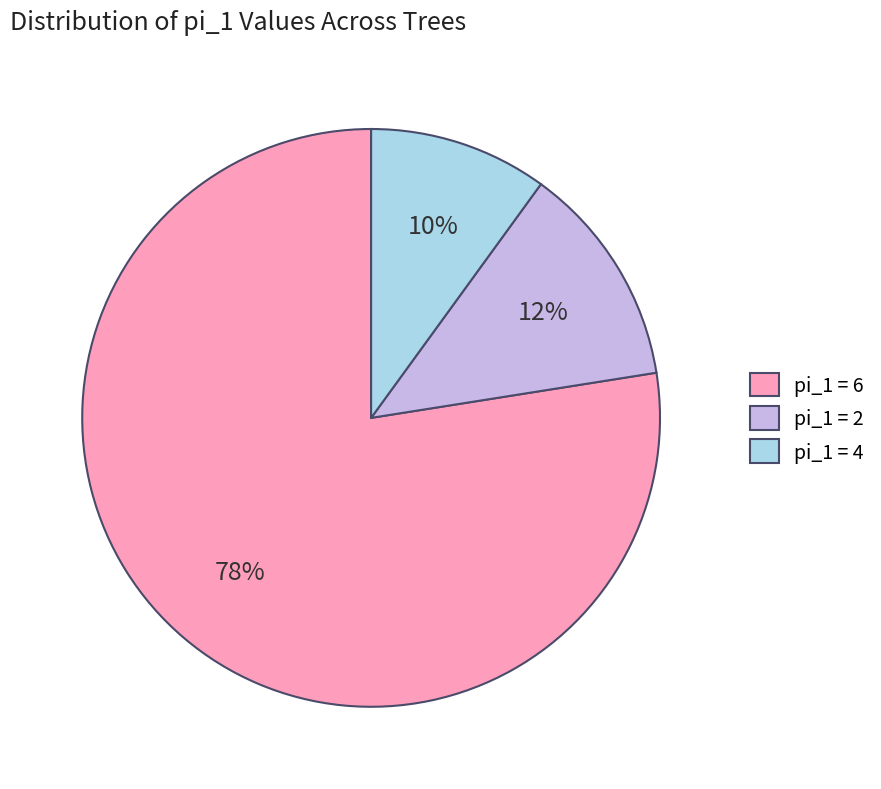

Which slice is the smallest?

pi_1 = 4